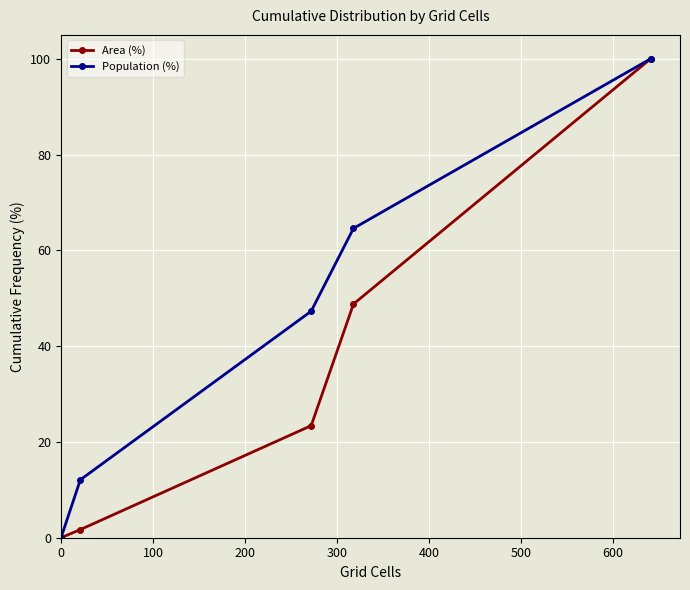

Reading left to right, extract all data points from this chart.

Area (%): 0.0	0.0	1.7	23.4	48.8	100.0
Population (%): 0.0	0.0	12.1	47.3	64.6	100.0